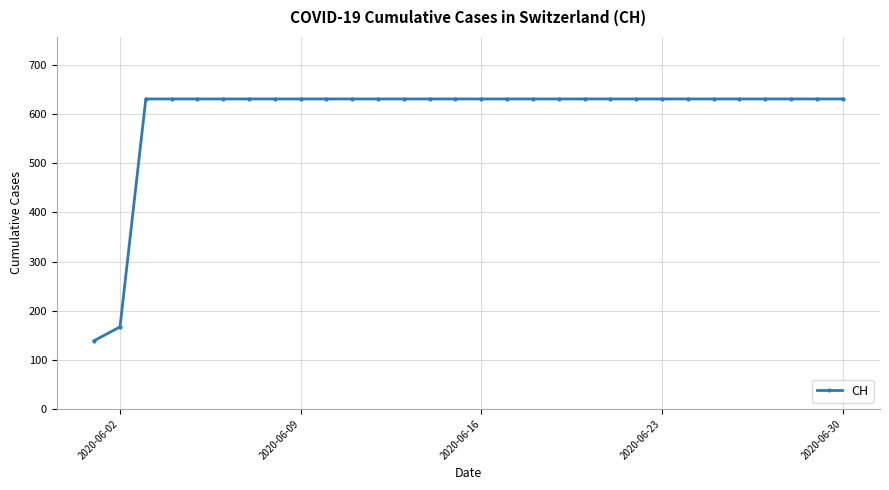

Is this an area chart (filled region under the line)?

No